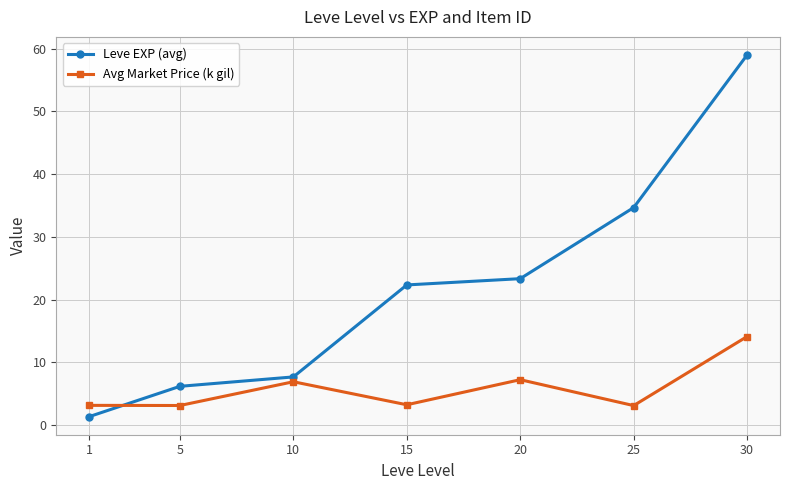

Does the chart display data point markers on the line(s)?

Yes